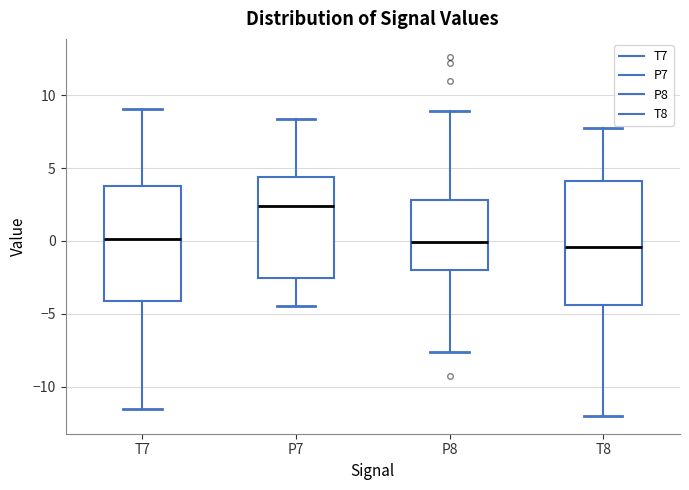

Reading left to right, read every box against the y-axis: the position of its median line, the range the box covers, and the ends of its whiskers. The values are not printed on the chart, so give them approximately, as read against the axis.

T7: median 0.0, box -4.0 to 4.0, whiskers -11.5 to 9.0
P7: median 2.5, box -2.5 to 4.5, whiskers -4.5 to 8.5
P8: median 0.0, box -2.0 to 3.0, whiskers -7.5 to 9.0
T8: median -0.5, box -4.5 to 4.0, whiskers -12.0 to 7.5